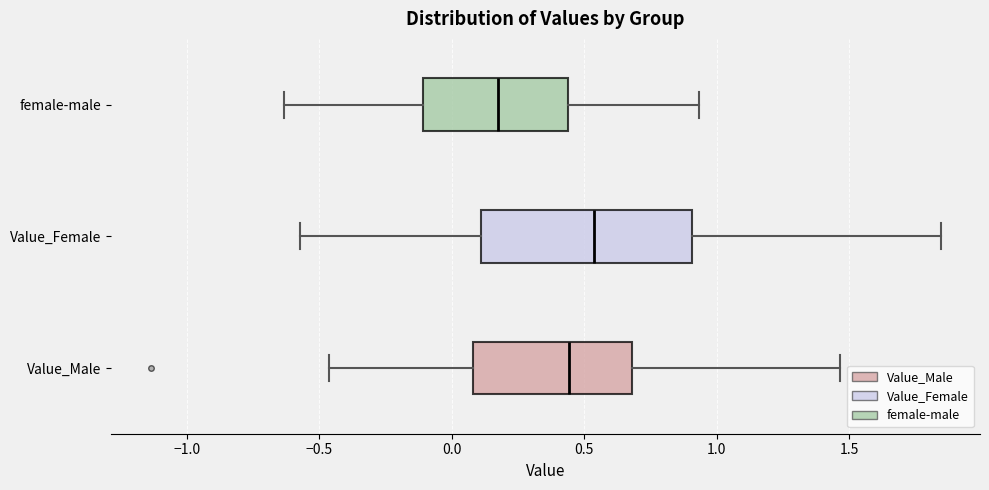

Which box's median line is the furthest to the right?

Value_Female